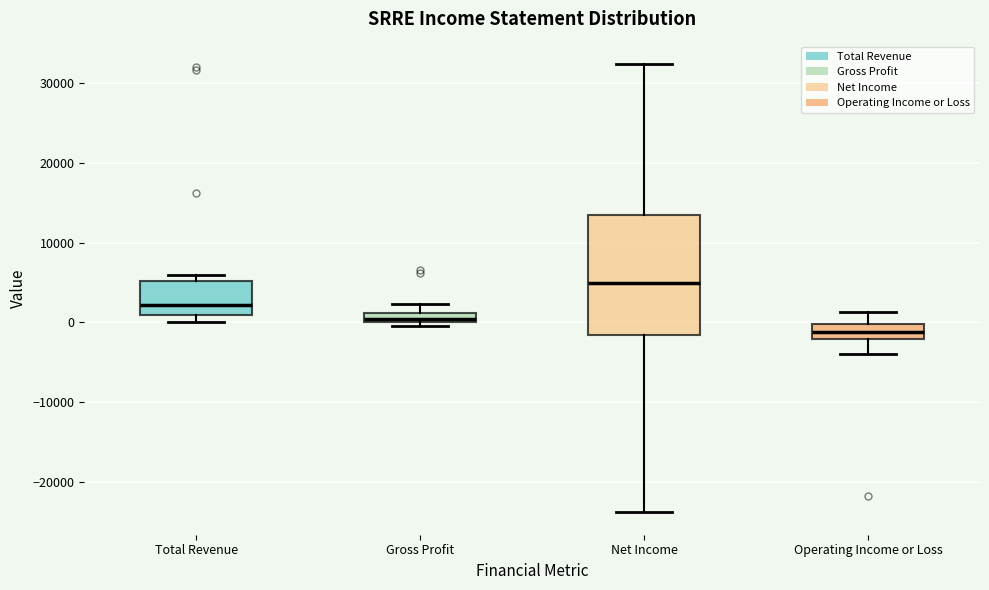

Which box's median line is the highest?

Net Income